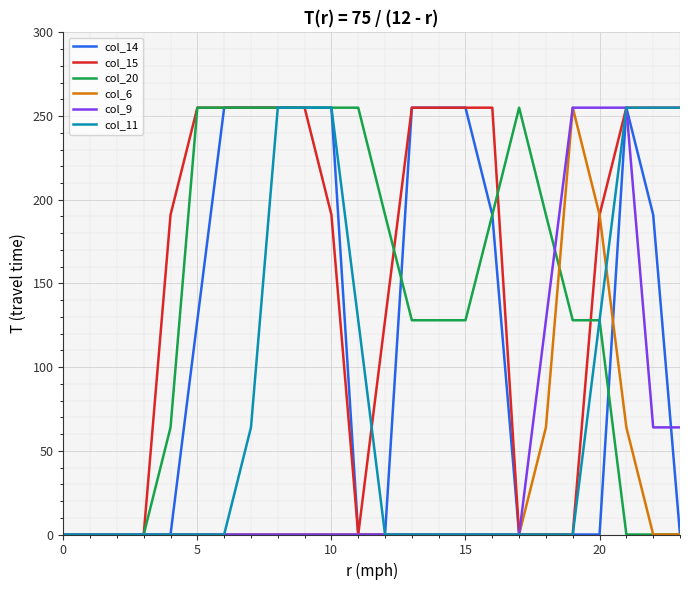

How many categories are shown in the chart?

24